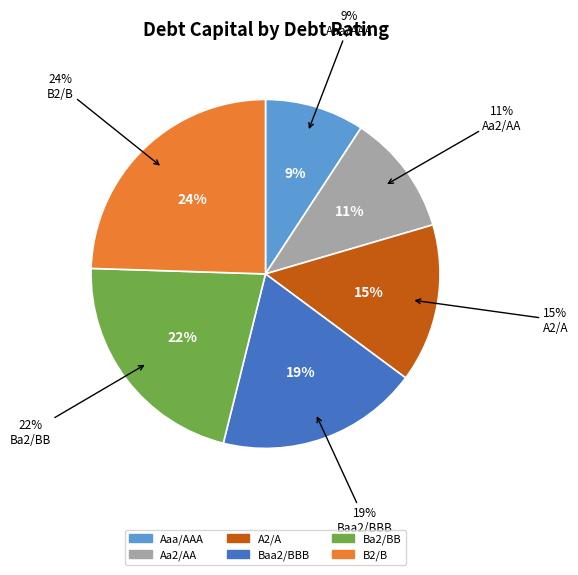

Between B2/B and Aa2/AA, which is larger?

B2/B